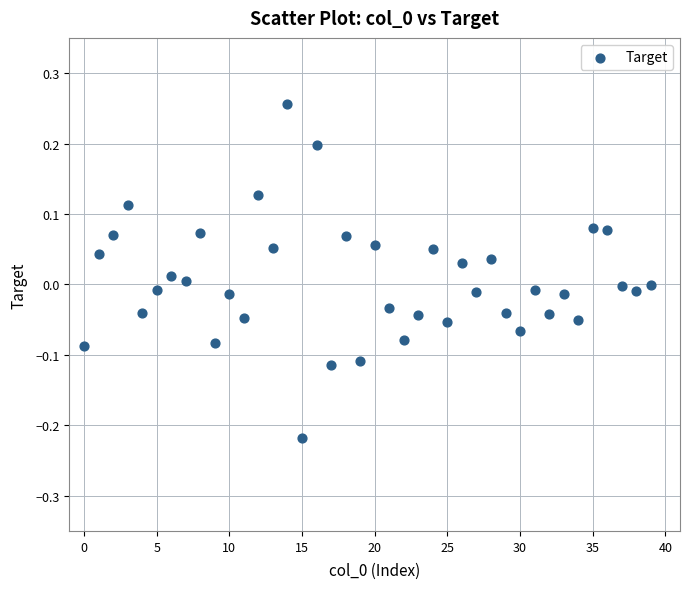

How many data points are displayed?

40